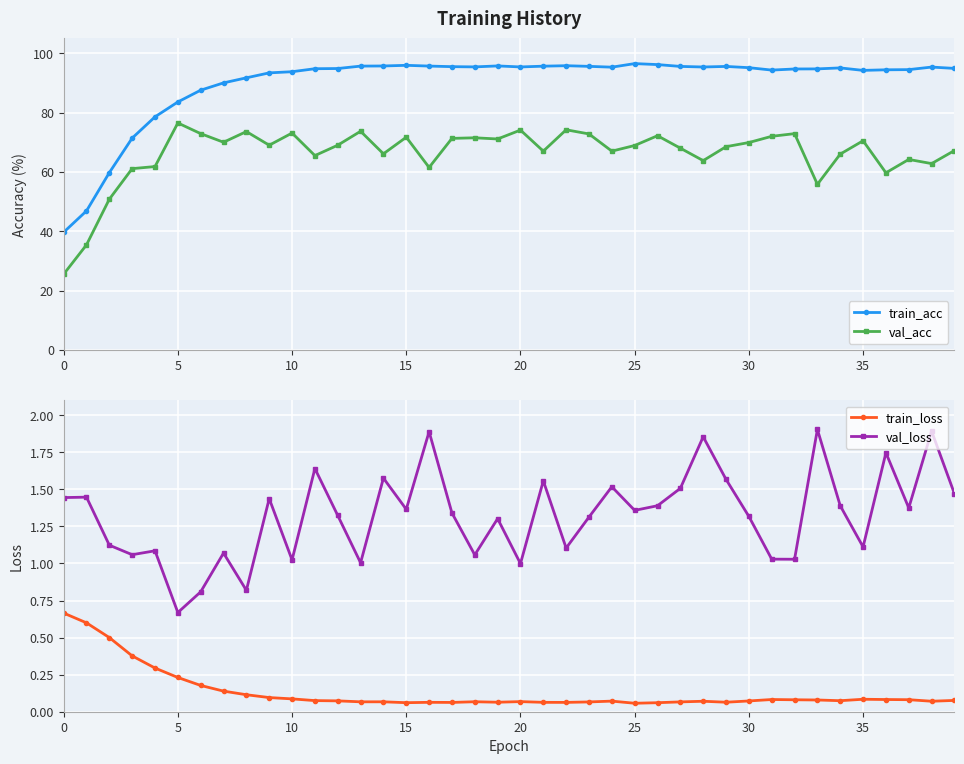

True or false: val_acc has a value of 74.1 at 20.

True